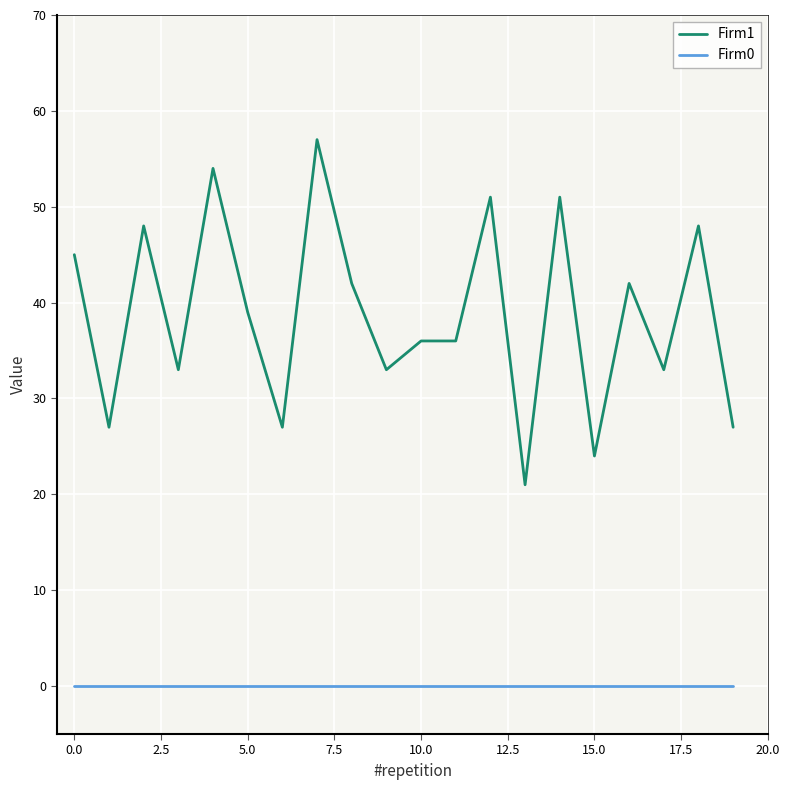

What is the difference between the maximum and minimum values in the Firm1 series?

36